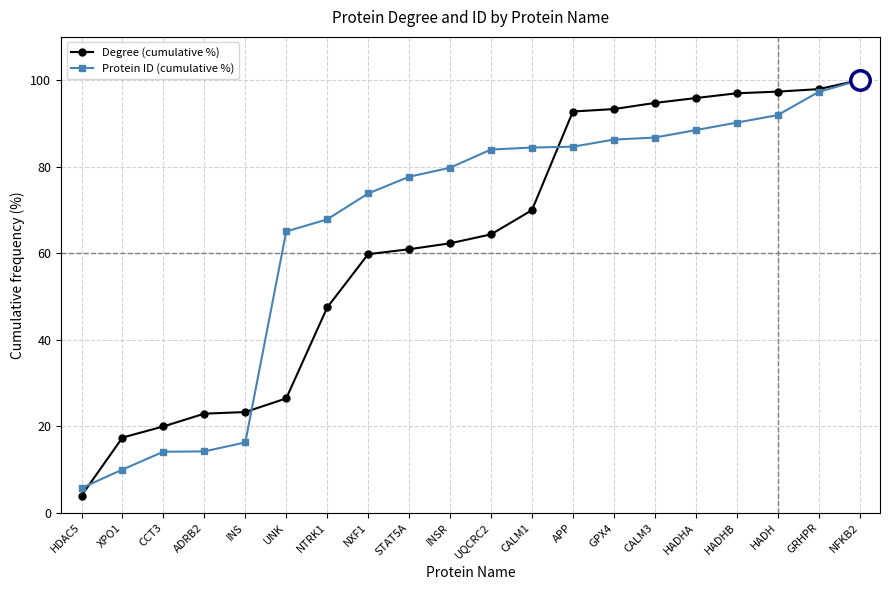

What is the difference between the Degree (cumulative %) values at GRHPR and CALM1?

28.0